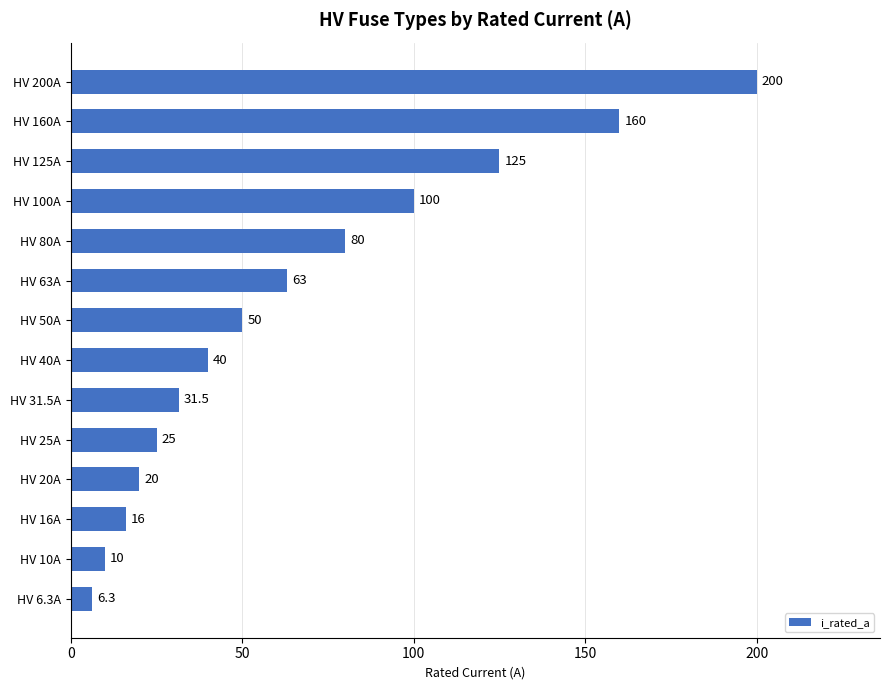

Which has a higher value, HV 16A or HV 200A?

HV 200A